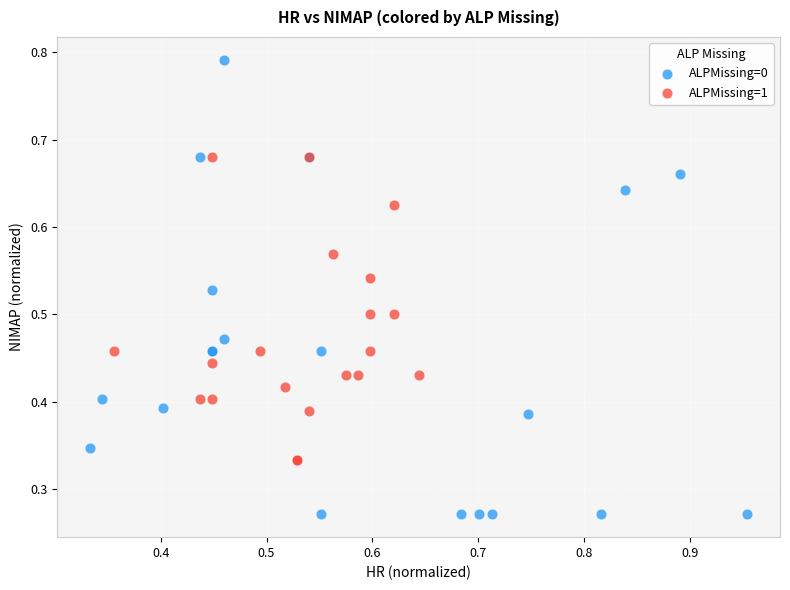

Which series reaches the minimum Y coordinate?

ALPMissing=0